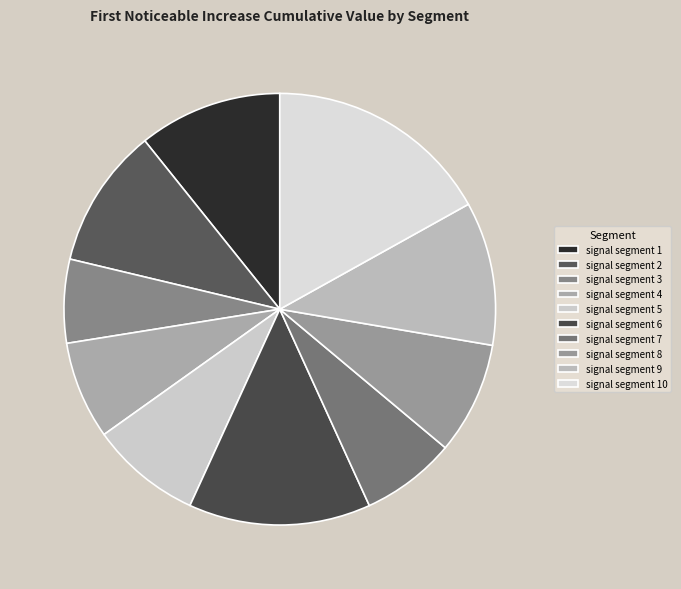

Is signal segment 6 the majority of the pie?

No